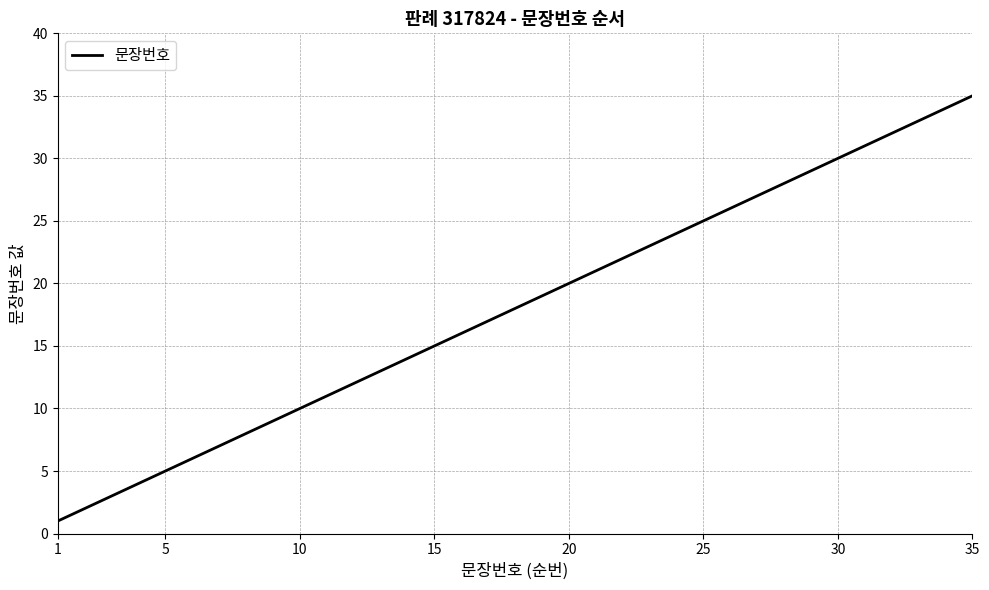

What is the maximum value shown in the chart?

35